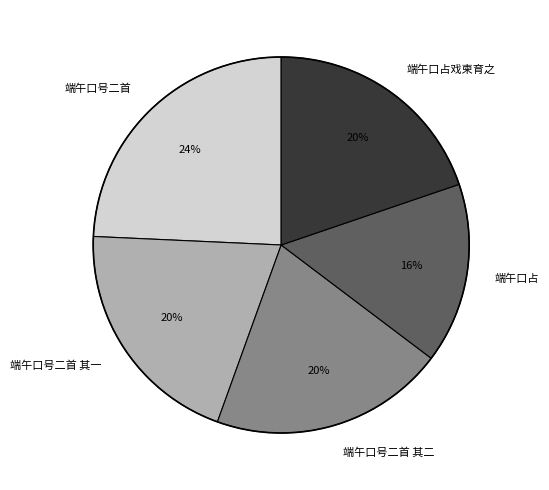

To the nearest percent, what is the combined percentage of 端午口号二首 其一 and 端午口号二首 其二?

40%